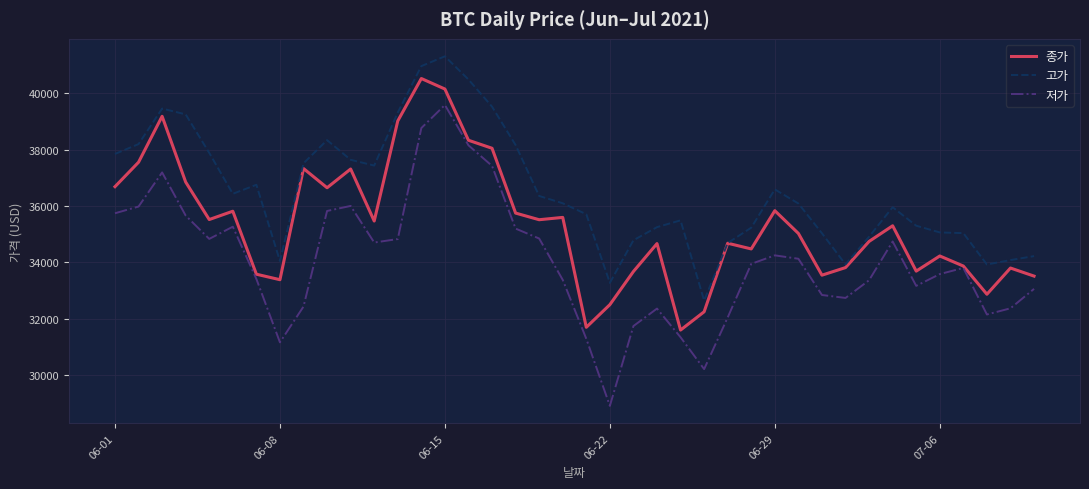

Which series has the largest total across all categories?

고가